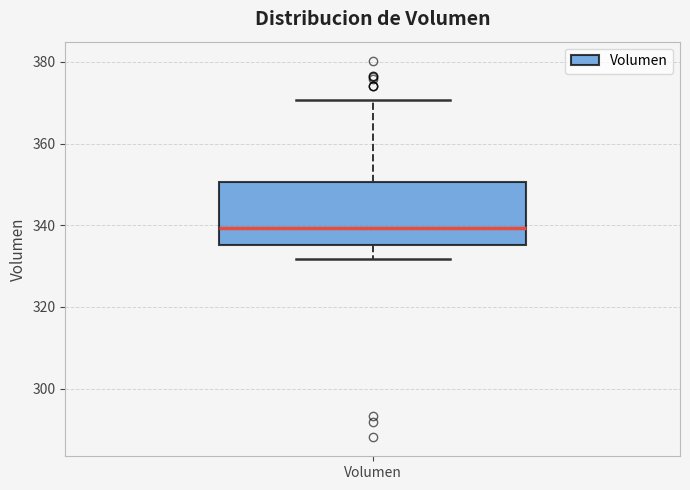

Where does the lower whisker of the box for Volumen end on the y-axis? The values are not printed on the chart, so give them approximately, as read against the axis.

332